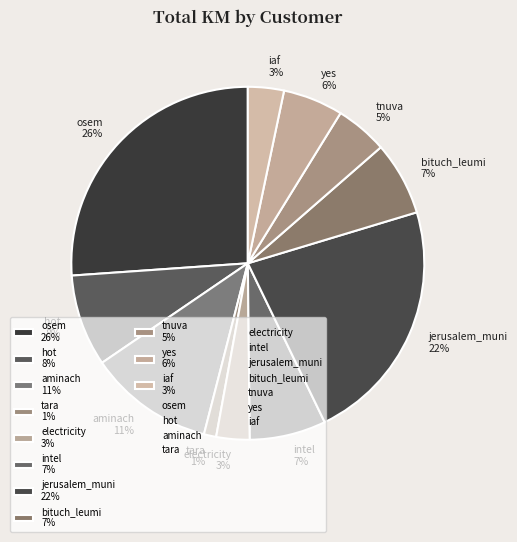

Count the number of slices in the pie.

11